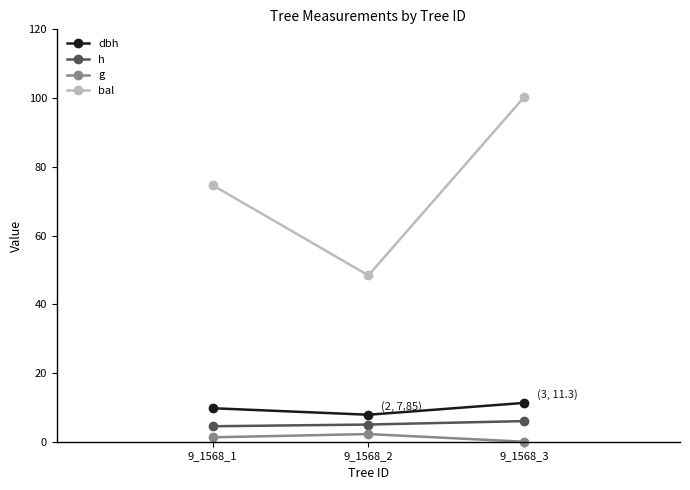

What is the maximum value shown in the chart?

100.3